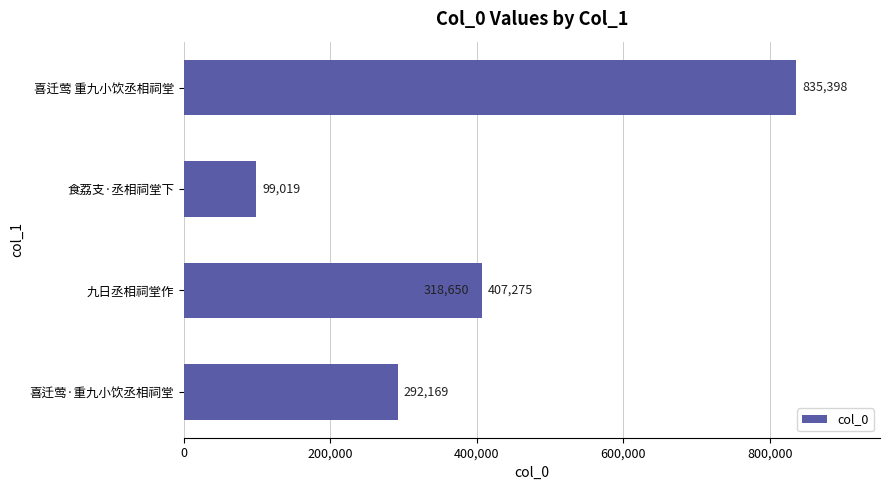

Are the bars horizontal?

Yes